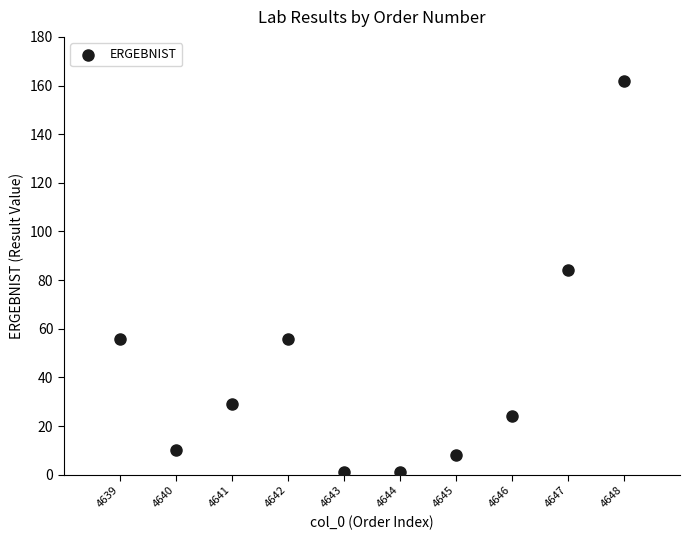

What Y value in the scatter plot is closest to 81?

84